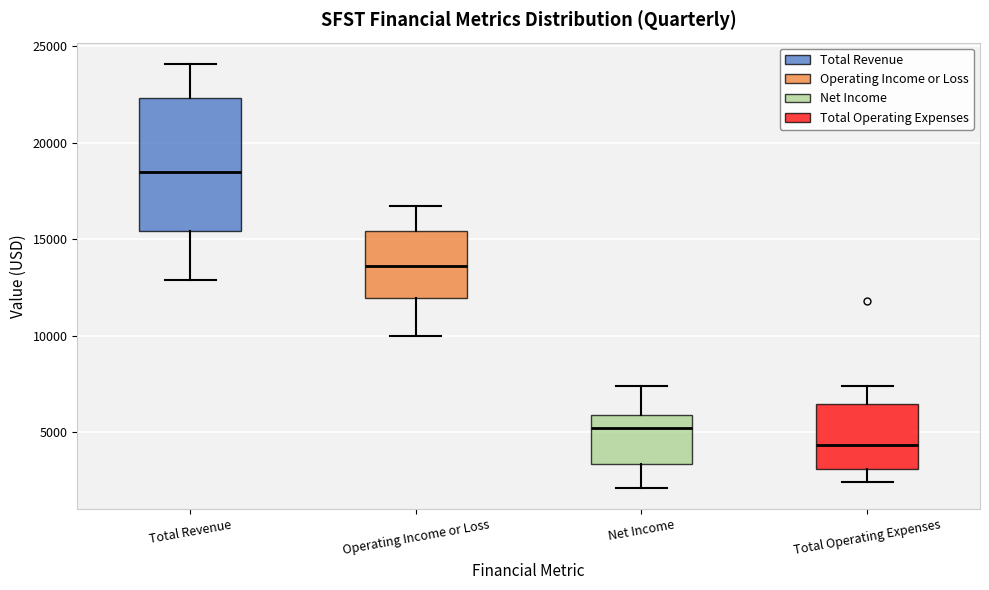

Reading left to right, transcribe this box plot: for each box, give where its median line is, the range the box spans, and where its two whiskers end, as read against the y-axis. The values are not printed on the chart, so give them approximately, as read against the axis.

Total Revenue: median 18500, box 15500 to 22500, whiskers 13000 to 24000
Operating Income or Loss: median 13500, box 12000 to 15500, whiskers 10000 to 16500
Net Income: median 5000, box 3500 to 6000, whiskers 2000 to 7500
Total Operating Expenses: median 4500, box 3000 to 6500, whiskers 2500 to 7500